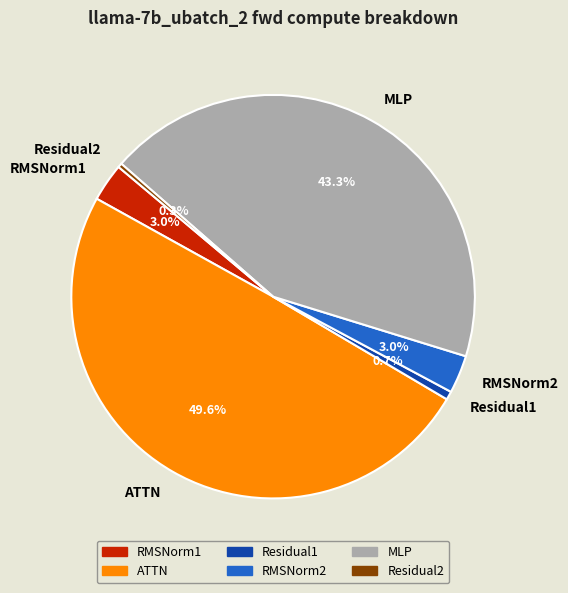

To the nearest percent, what is the difference between the largest and smallest slice percentages?

49%